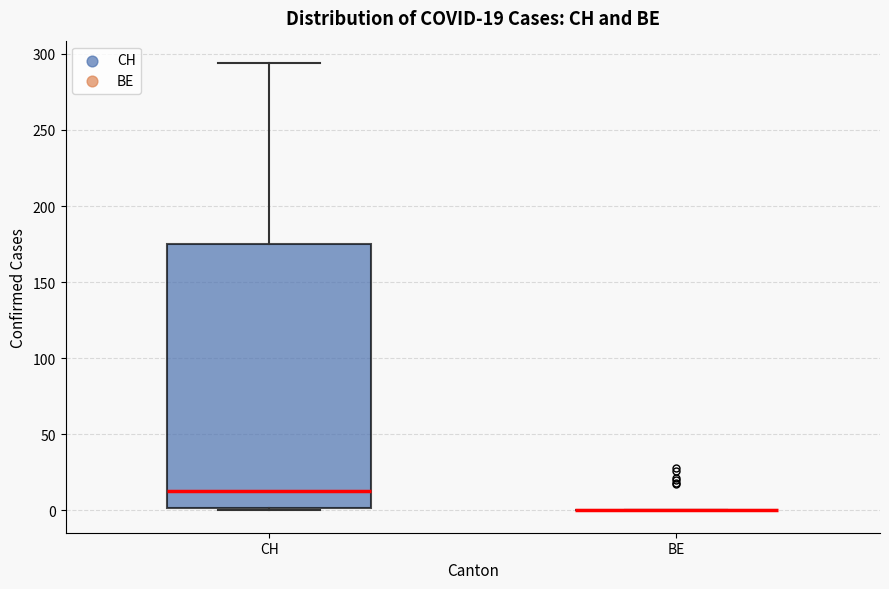

Comparing the boxes themselves (not the whiskers), which one is the tallest?

CH